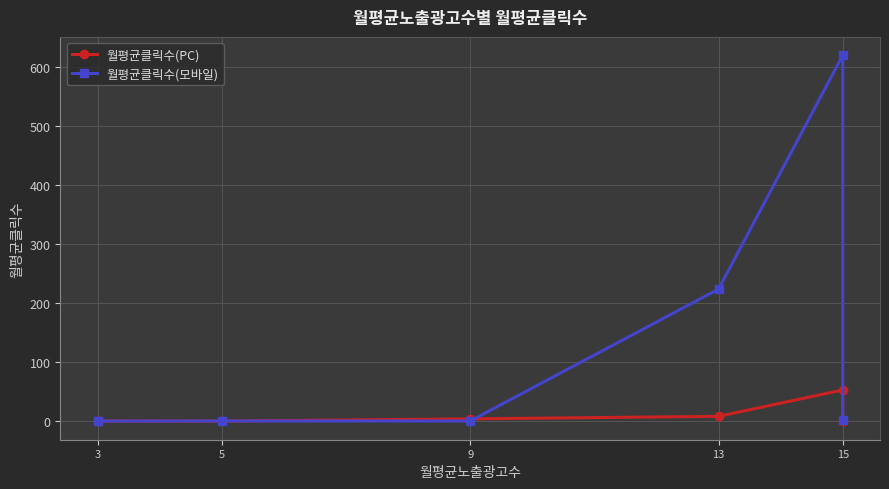

How many intersections are there between 월평균클릭수(PC) and 월평균클릭수(모바일)?

3